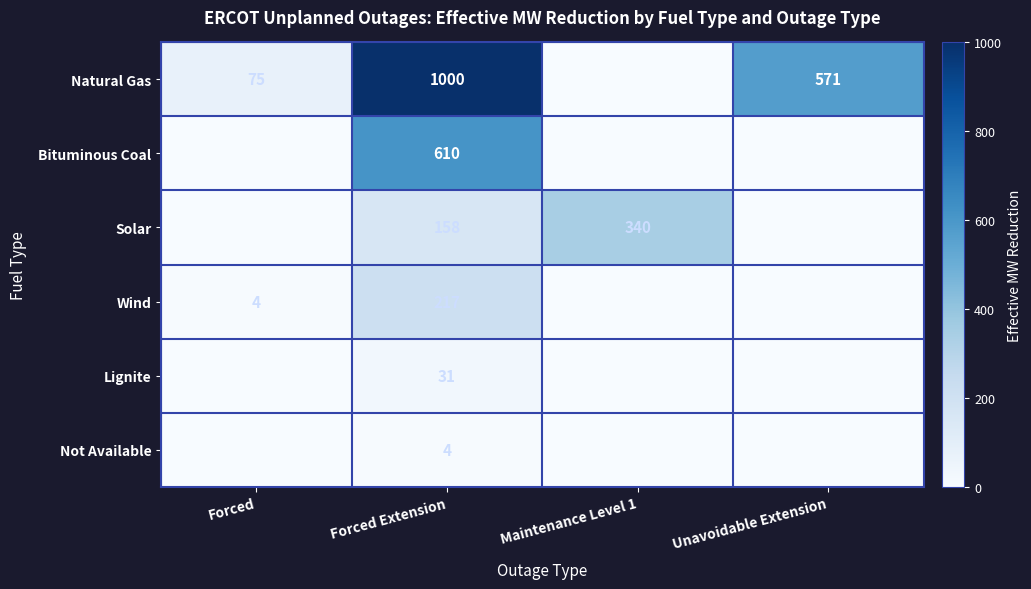

What is the total value across all series at Forced Extension?

2020